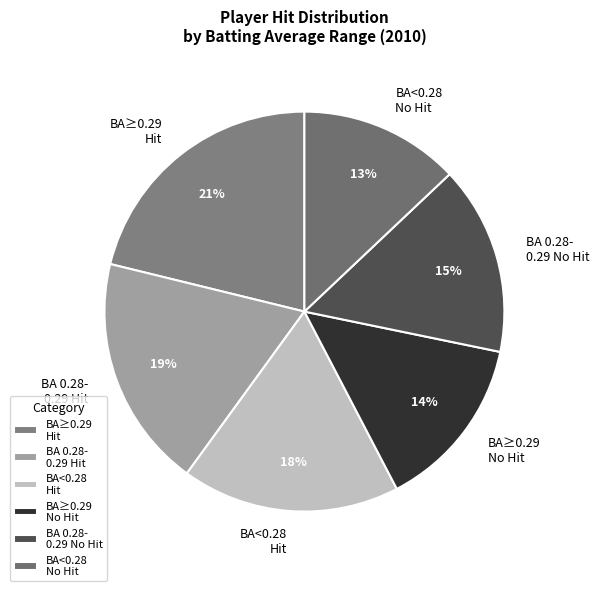

Combined, do BA<0.28 Hit and BA 0.28- 0.29 Hit account for over 50%?

No